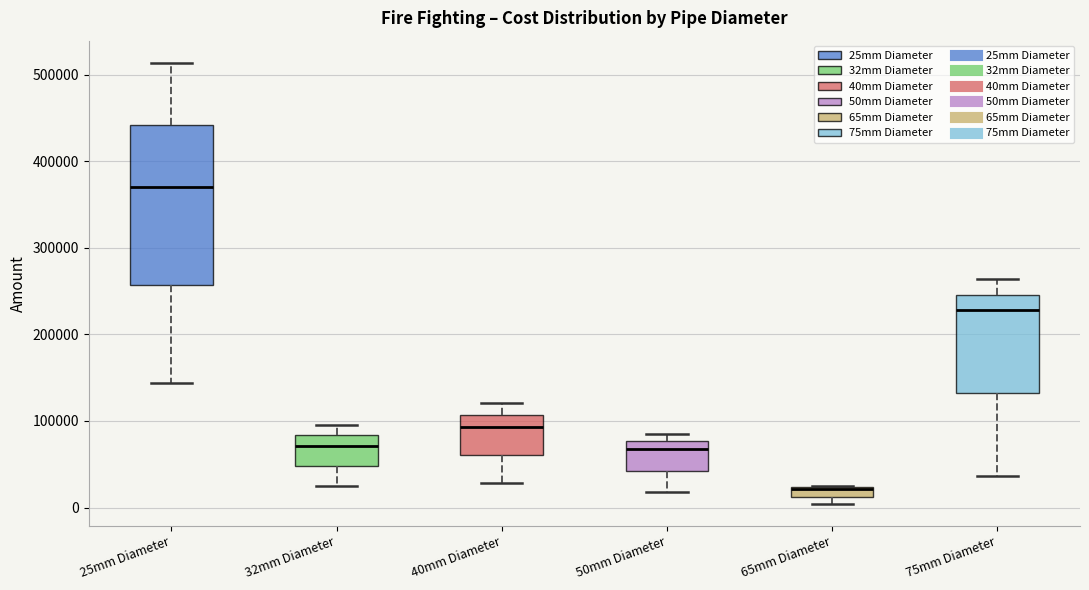

Comparing the boxes themselves (not the whiskers), which one is the tallest?

25mm Diameter